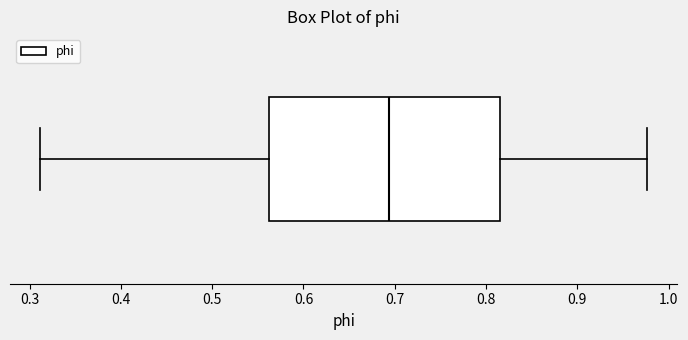

Read this box plot against the x-axis: the position of the median line, the range covered by the box, and the ends of both whiskers. The values are not printed on the chart, so give them approximately, as read against the axis.

median 0.69, box 0.56 to 0.82, whiskers 0.31 to 0.98